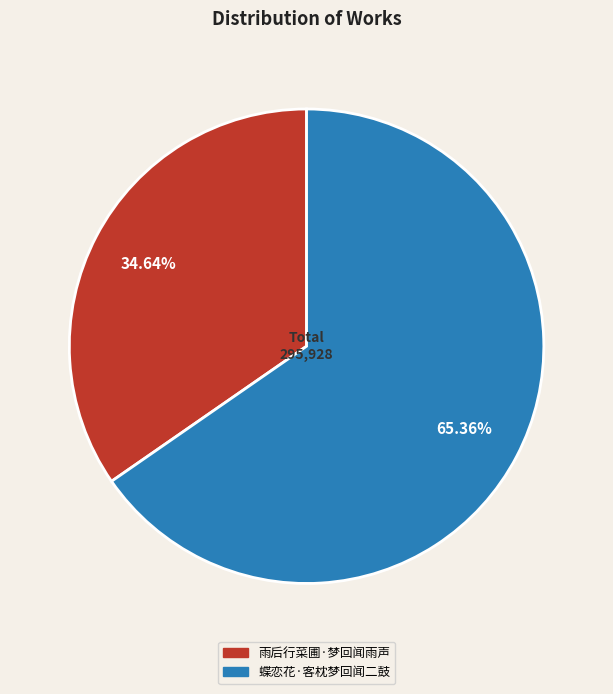

What portion of the pie excludes 蝶恋花·客枕梦回闻二鼓?

34.6%